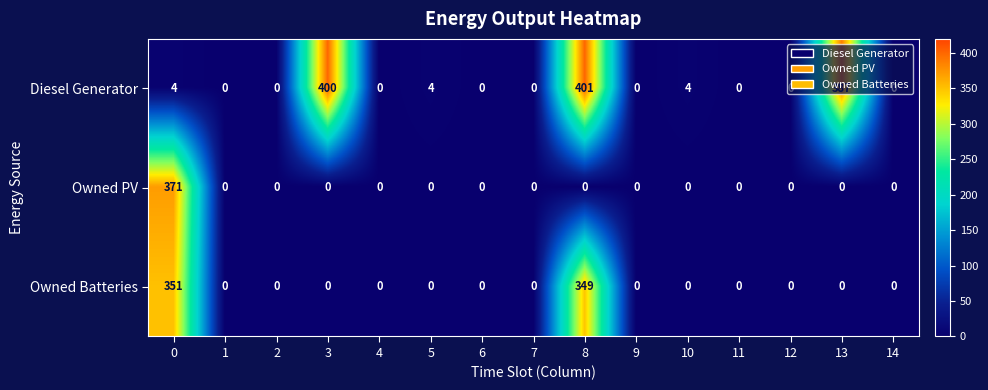

What is the average value of the Owned PV series?

25